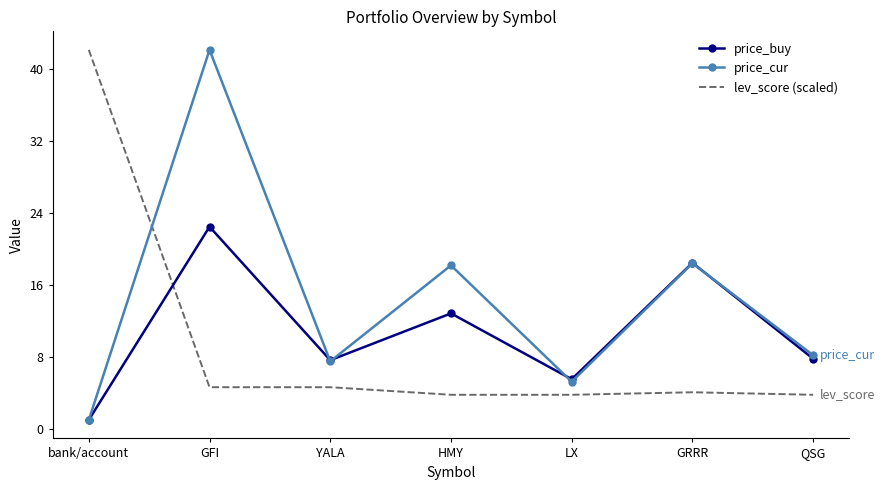

What is the difference between the price_cur values at QSG and YALA?

0.7